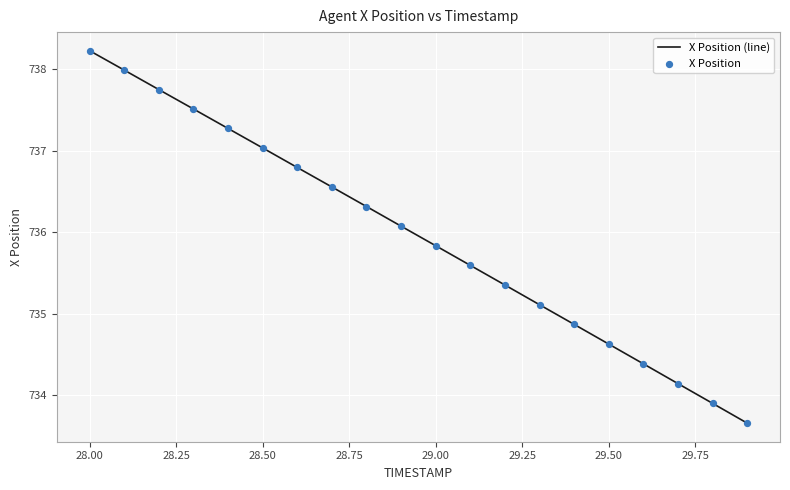

What is the difference between the maximum and minimum values?

4.6